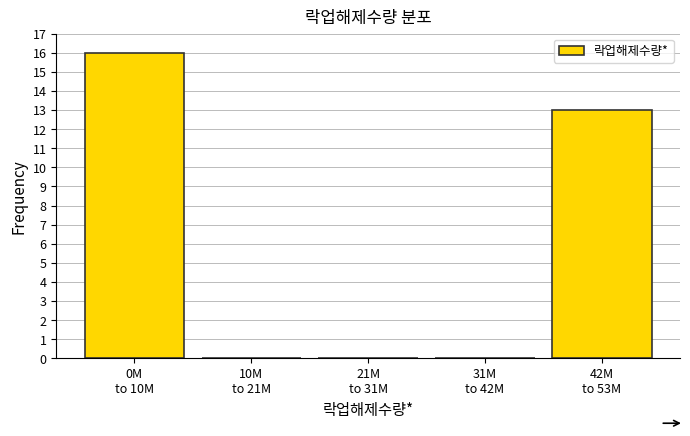

What is the maximum value shown in the chart?

16